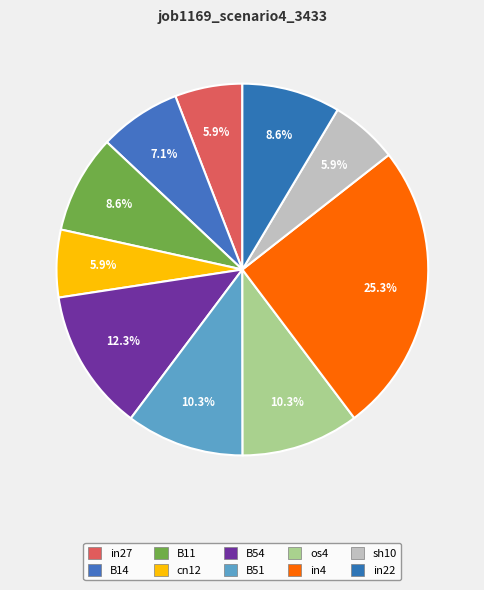

Does sh10 represent more than half of the total?

No